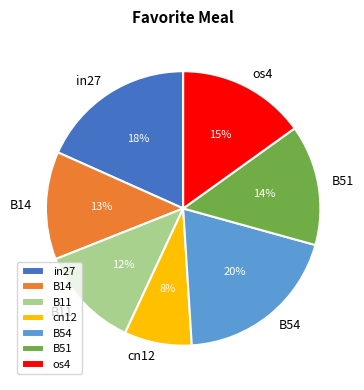

Between os4 and B54, which is larger?

B54